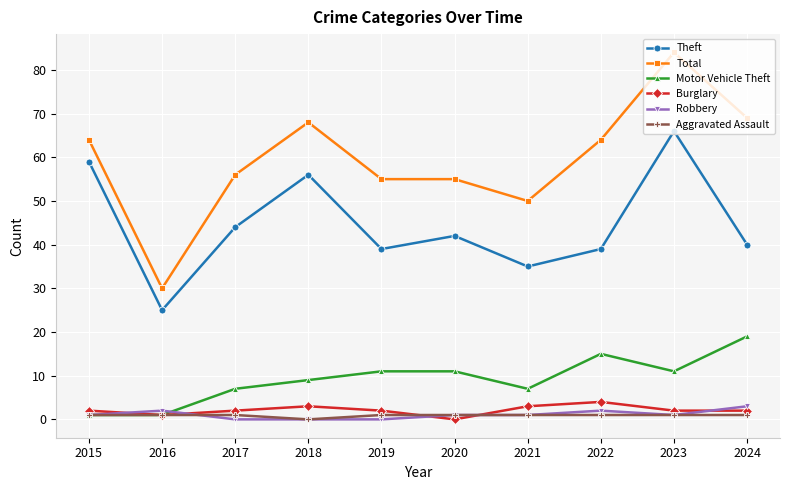

Which series changed the most between 2018 and 2024?

Theft